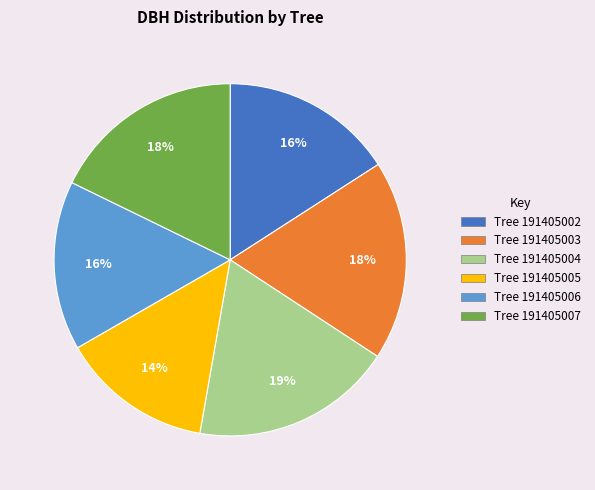

To the nearest percent, what is the difference between the largest and smallest slice percentages?

5%